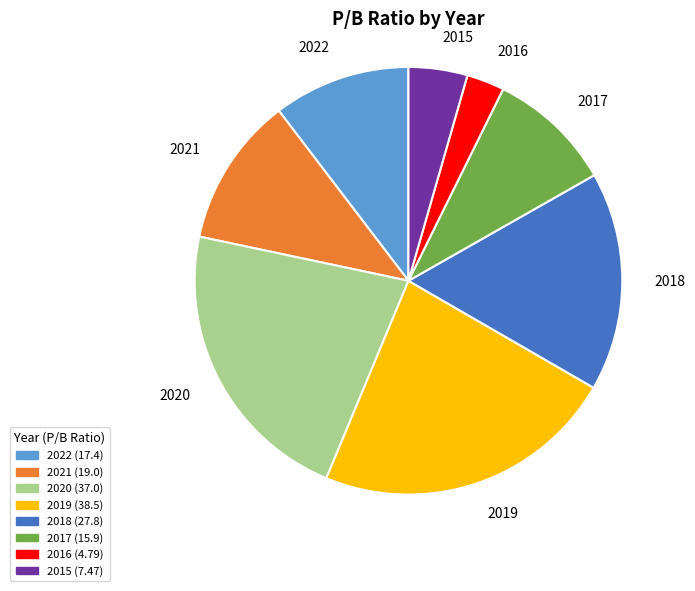

Rank the categories by value from highest to lowest.

2019, 2020, 2018, 2021, 2022, 2017, 2015, 2016